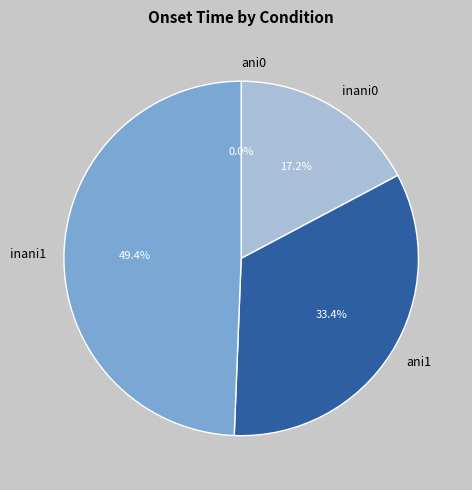

What portion of the pie excludes inani1?

50.6%